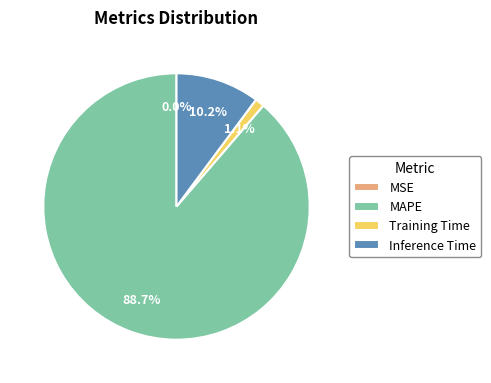

Which category has the biggest portion of the pie?

MAPE